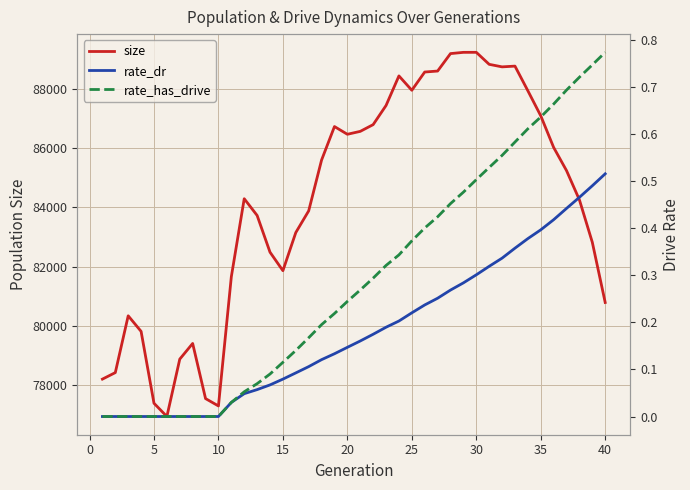

What is the maximum value for size?

89220